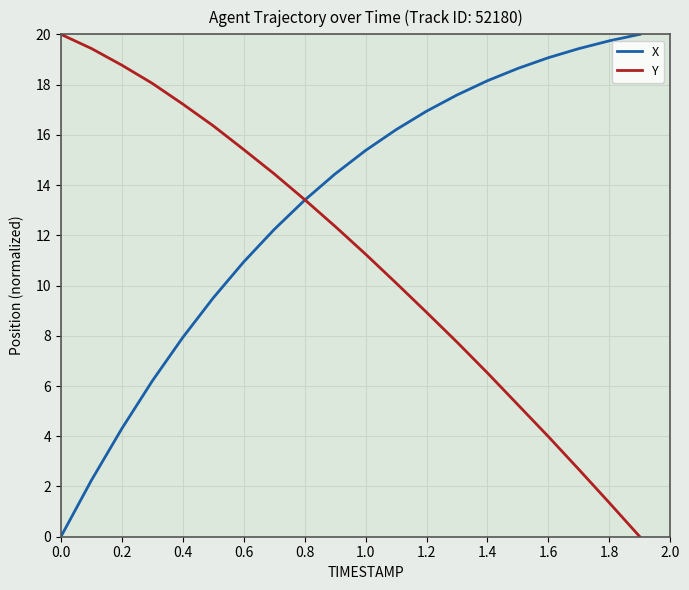

What is the highest value of the Y series?

20.0